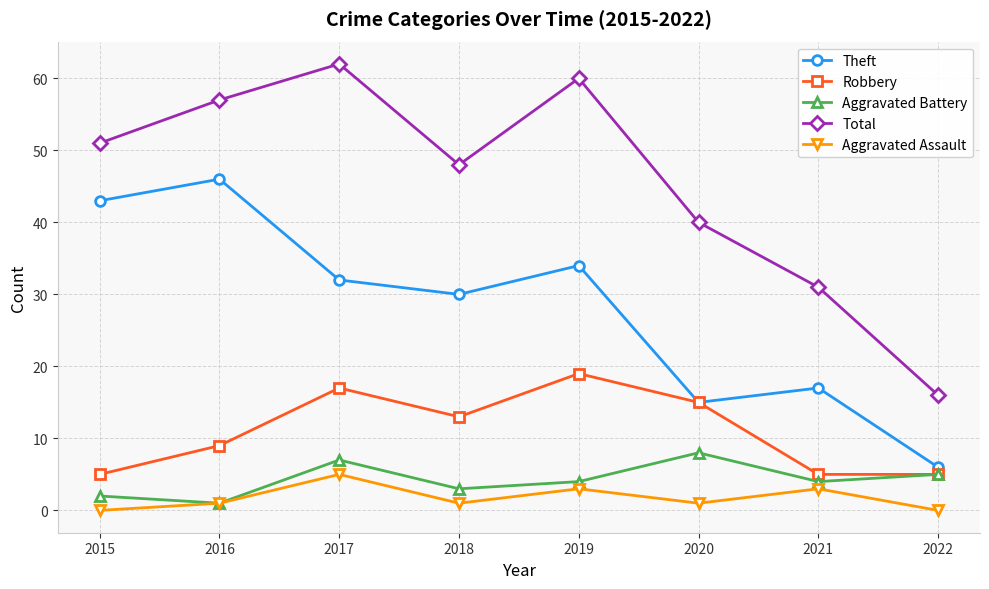

What is the difference between the maximum and minimum values in the Aggravated Assault series?

5